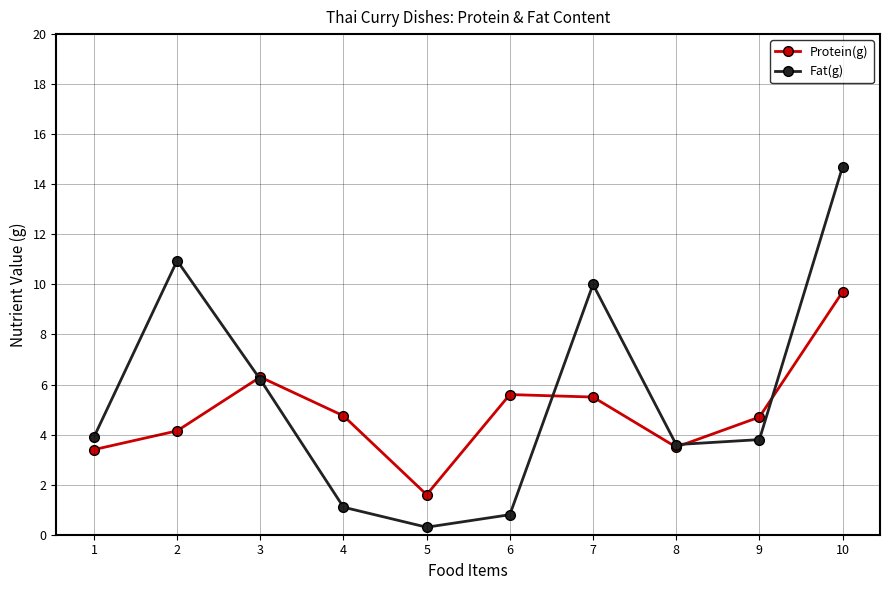

What is the lowest value of the Fat(g) series?

0.3